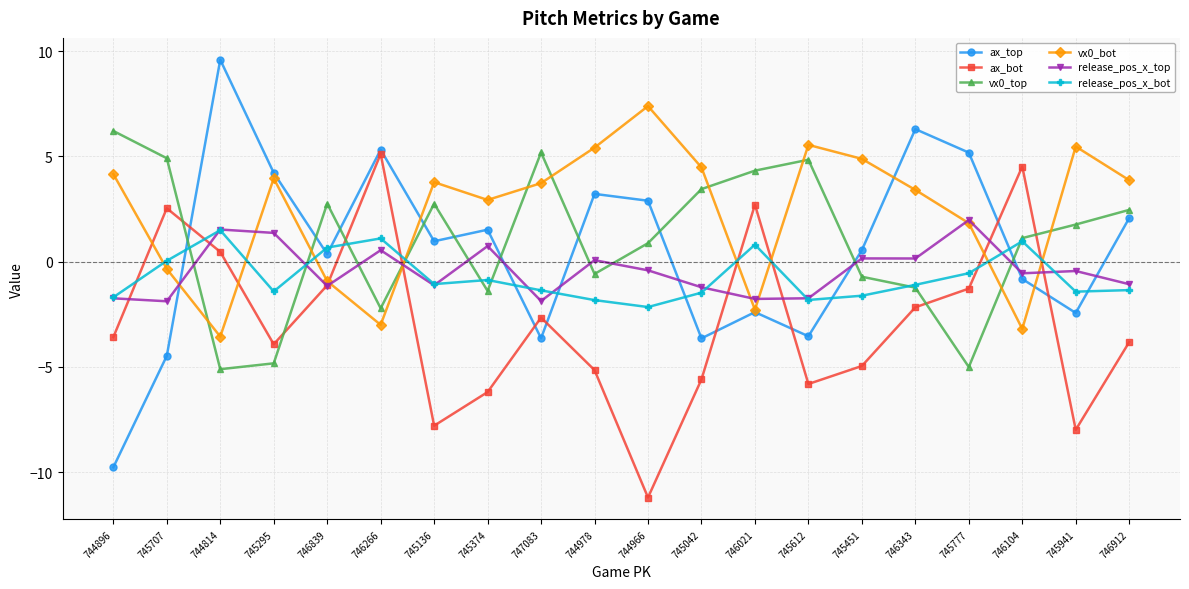

Count the number of data series in this chart.

6